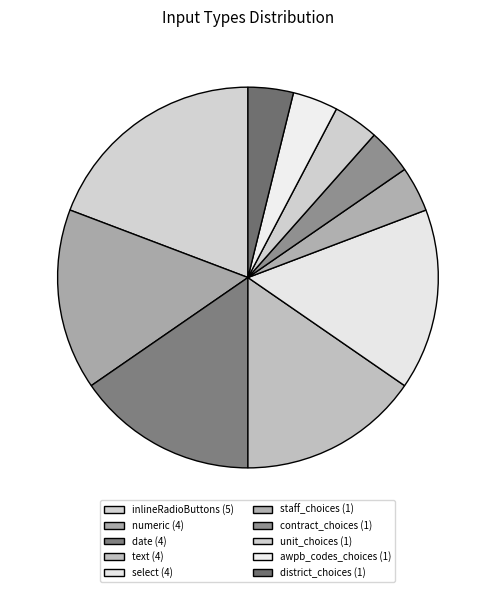

Count the number of slices in the pie.

10